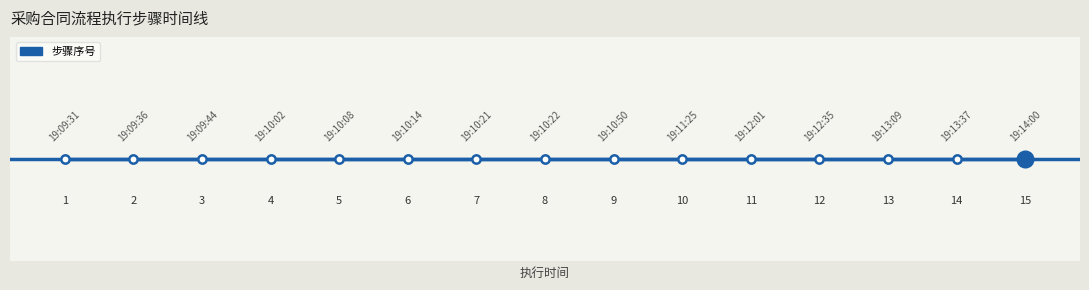

At which label does the data first exceed 8?

19:10:50